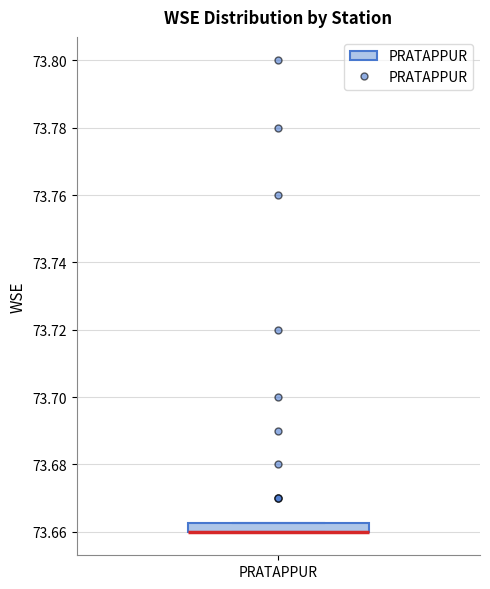

Where is the lower edge of the box for PRATAPPUR on the y-axis? The values are not printed on the chart, so give them approximately, as read against the axis.

73.660